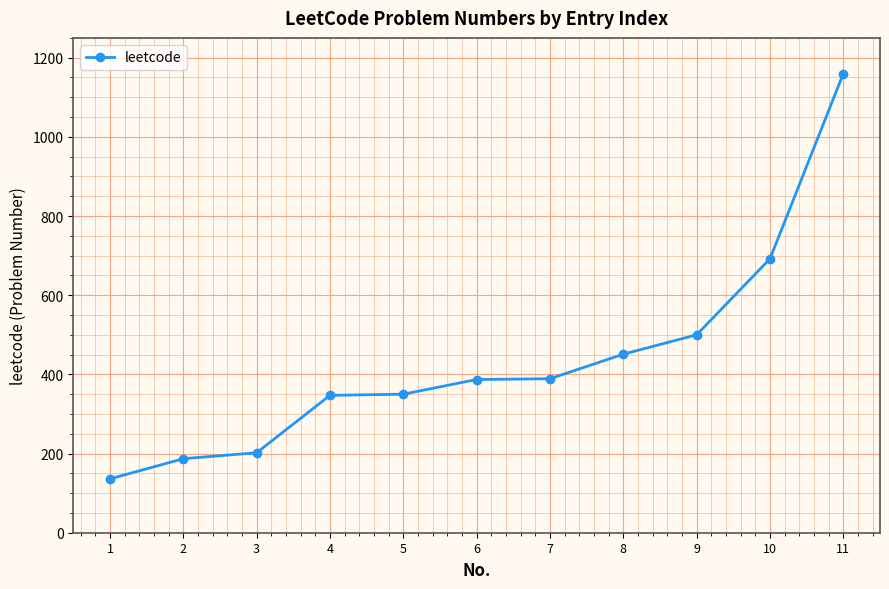

At which category does the chart reach its minimum across all series?

1